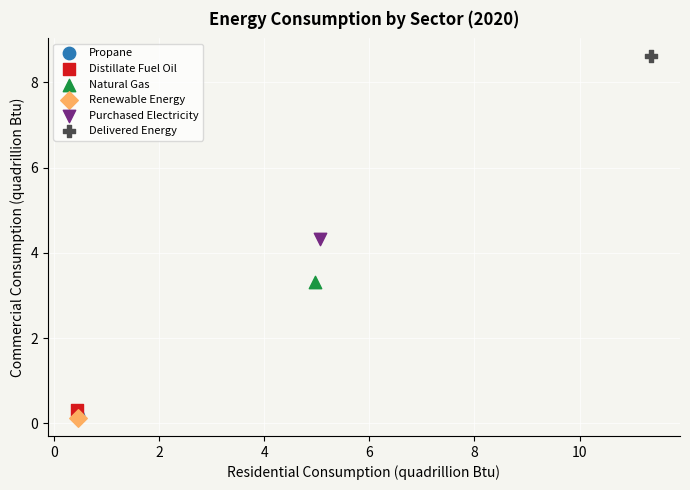

What are all the series names shown in the legend?

Propane, Distillate Fuel Oil, Natural Gas, Renewable Energy, Purchased Electricity, Delivered Energy